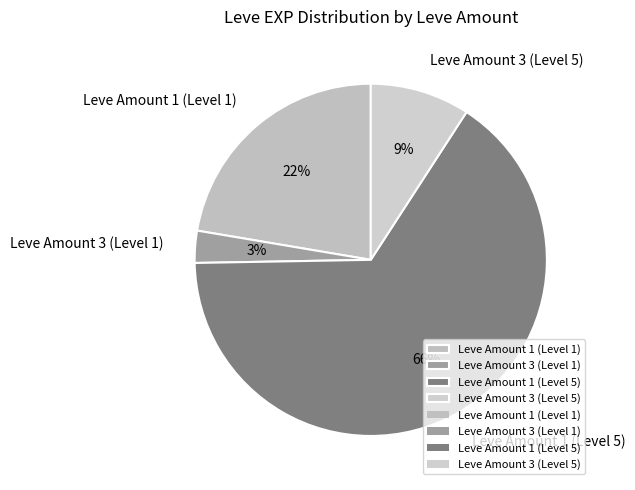

What is the ratio of the value at Leve Amount 3 (Level 1) to the value at Leve Amount 3 (Level 5)?

0.3